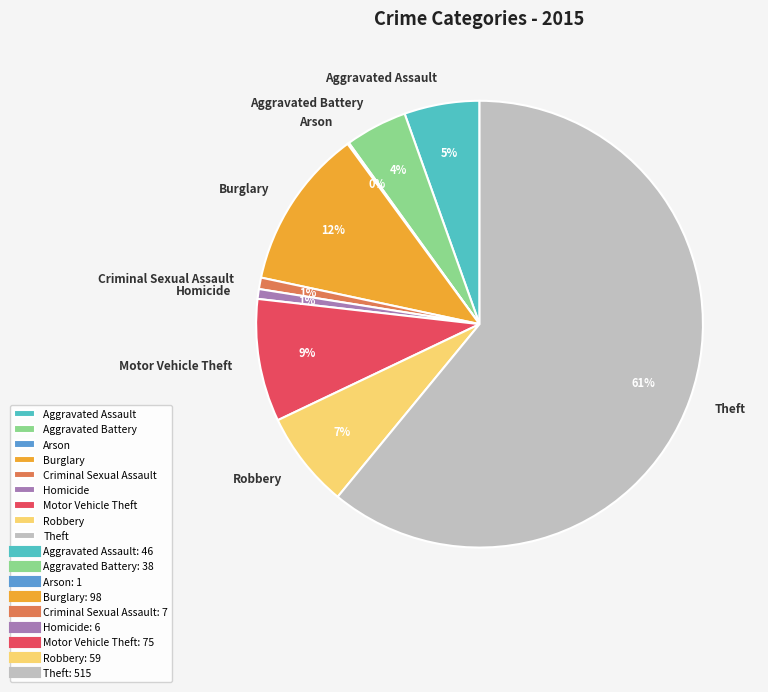

What is the largest slice in the pie chart?

Theft